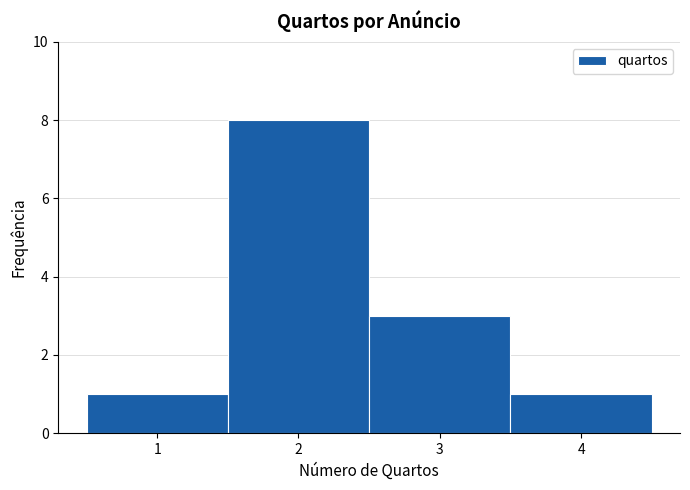

Reading left to right, transcribe this chart: for each bar, give the range it covers on the x-axis and its height. The values are not printed on the chart, so give them approximately, as read against the axis.

0.5 to 1.5: 1
1.5 to 2.5: 8
2.5 to 3.5: 3
3.5 to 4.5: 1